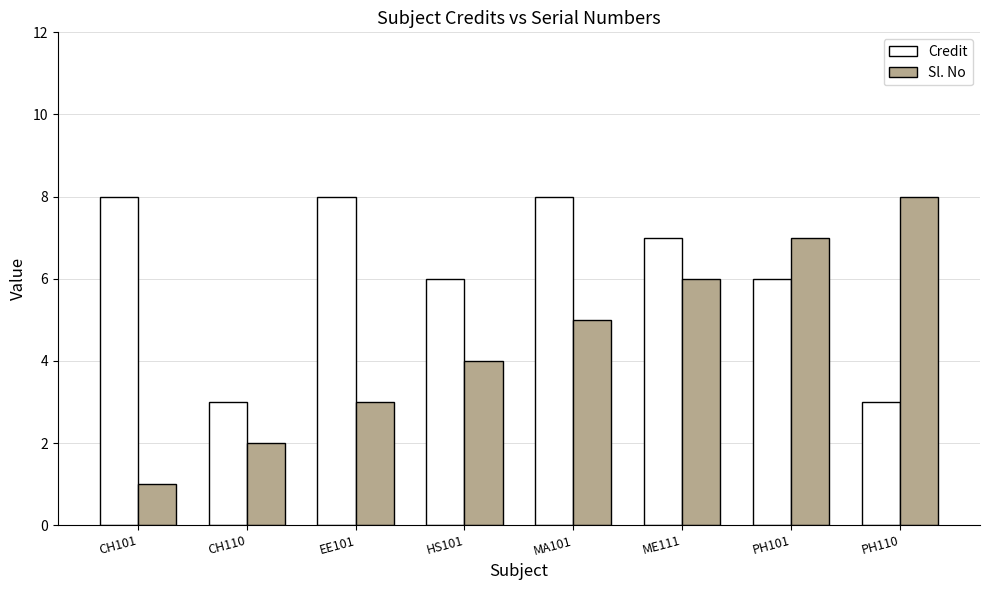

At which label is Sl. No closest to 4?

HS101